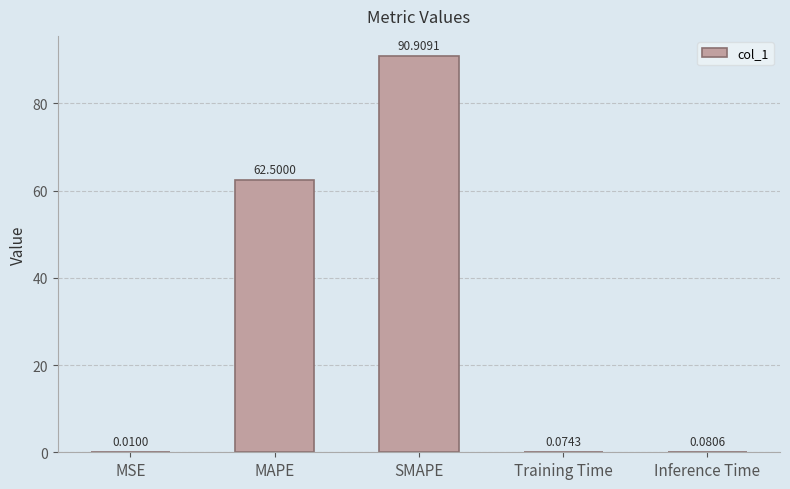

Which label corresponds to the largest value in the chart?

SMAPE